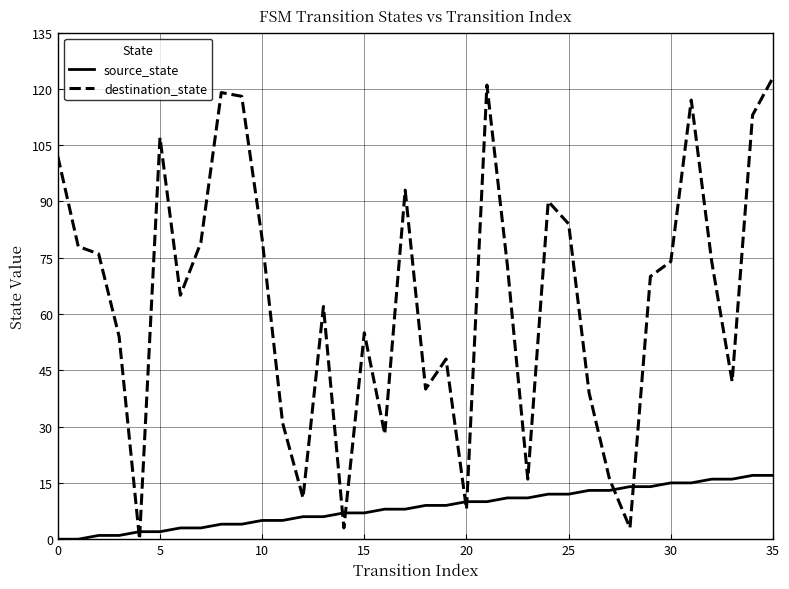

What is the difference between the maximum and minimum values in the source_state series?

17